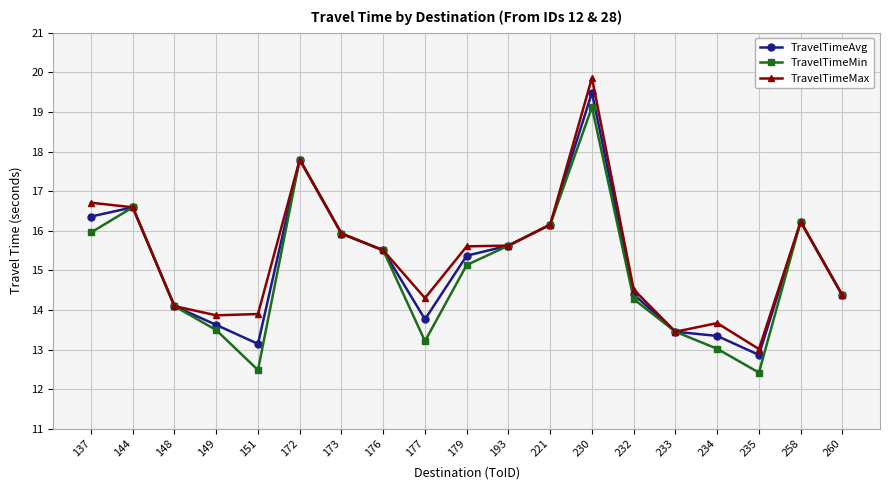

What is the maximum value for TravelTimeAvg?

19.5